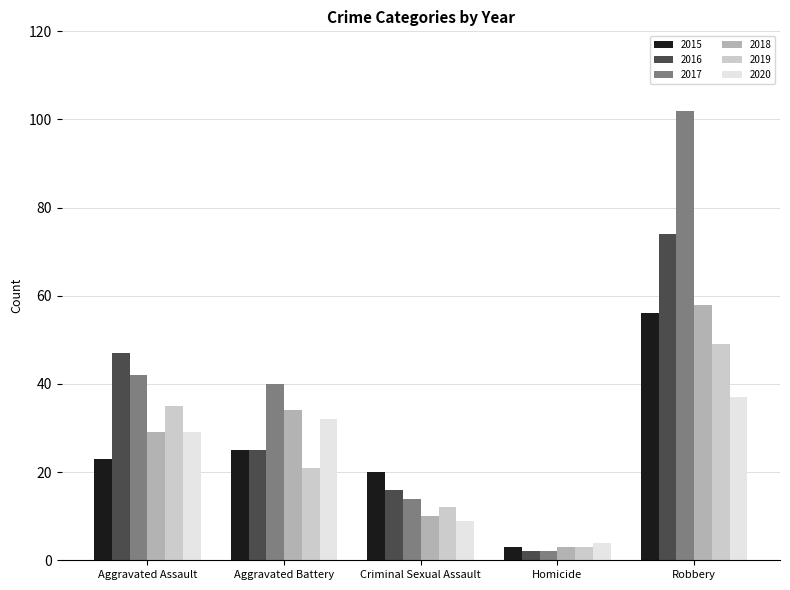

Which series changed the most between Aggravated Assault and Aggravated Battery?

2016